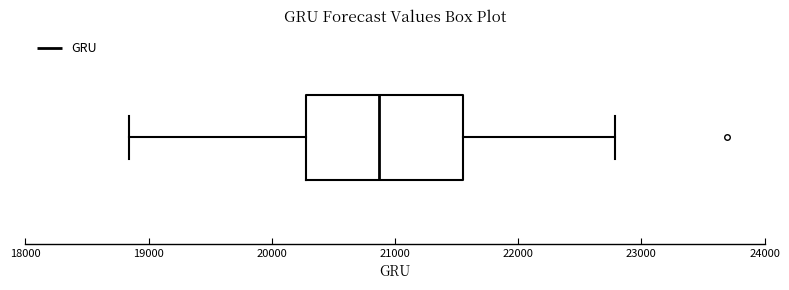

Transcribe this box plot: give where the median line is, the range the box spans, and where the two whiskers end, as read against the x-axis. The values are not printed on the chart, so give them approximately, as read against the axis.

median 20900, box 20300 to 21500, whiskers 18800 to 22800